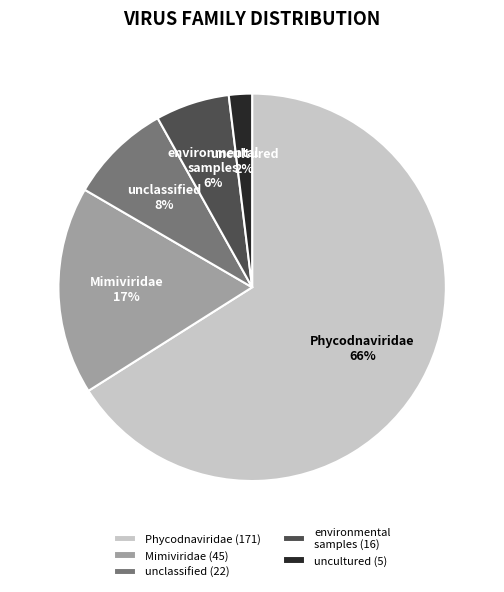

Does any single category account for the majority?

Yes